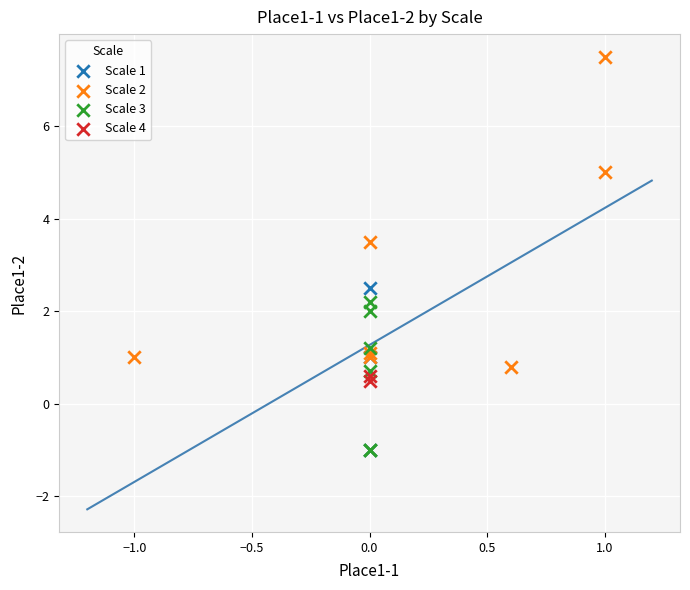

What are all the series names shown in the legend?

Scale 1, Scale 2, Scale 3, Scale 4